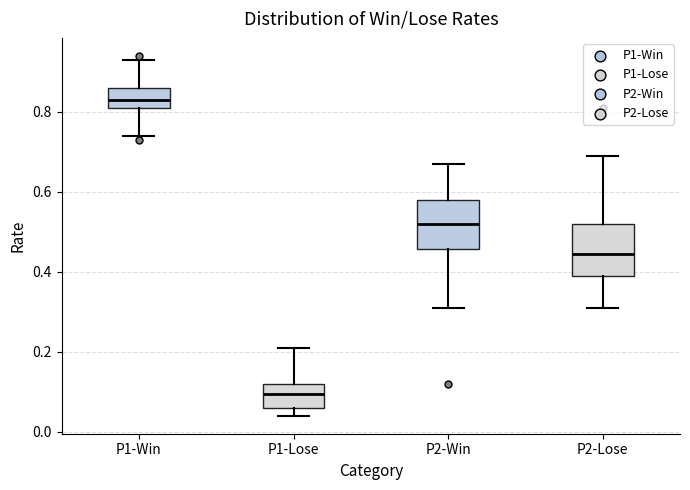

Where is the upper edge of the box for P2-Win on the y-axis? The values are not printed on the chart, so give them approximately, as read against the axis.

0.58